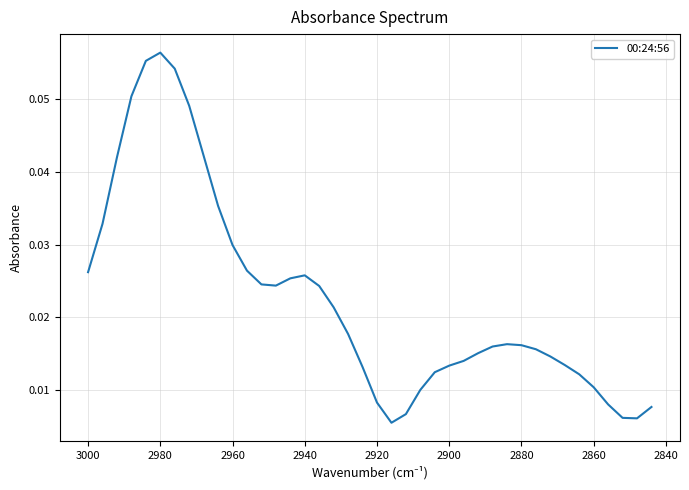

What is the greatest value displayed?

0.1